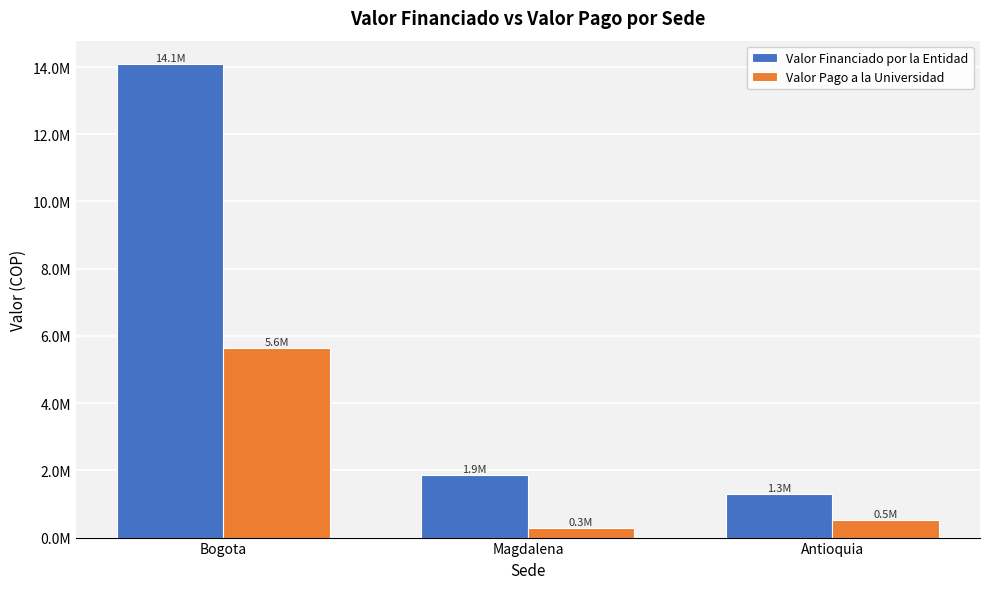

What are all the series names shown in the legend?

Valor Financiado por la Entidad, Valor Pago a la Universidad